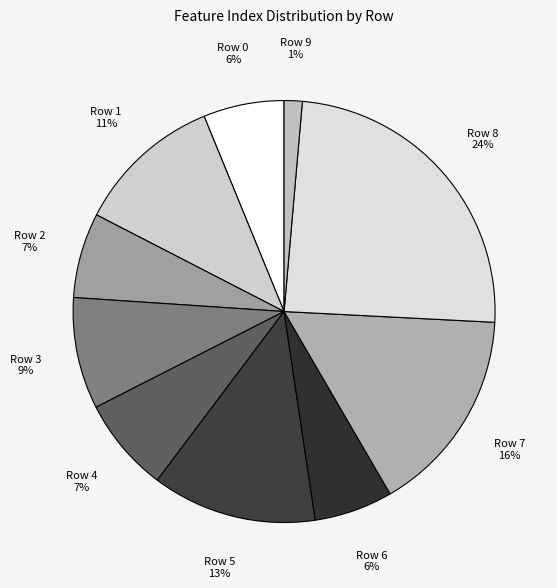

Does any single category account for the majority?

No